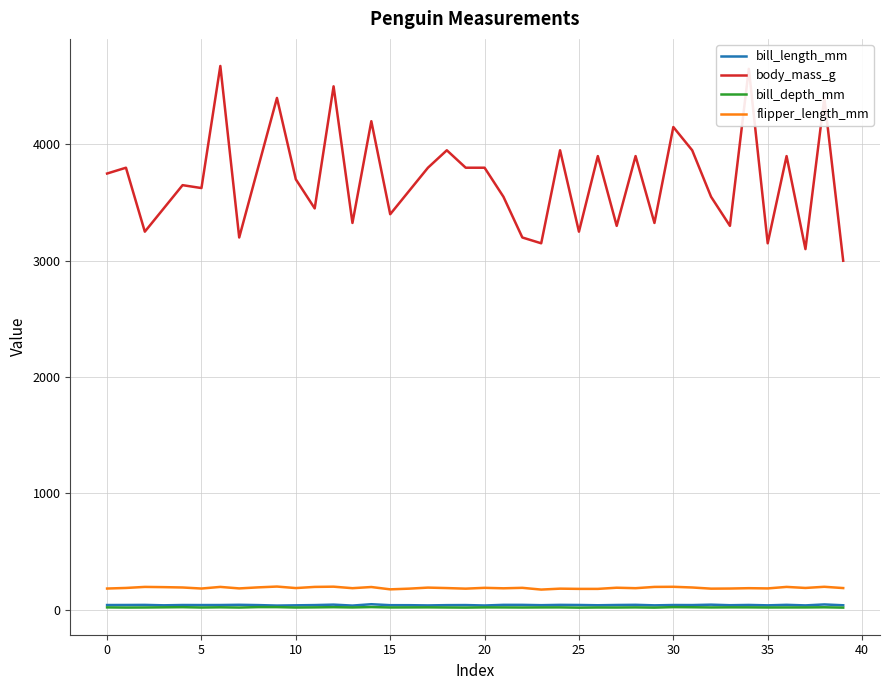

Which series has the largest total across all categories?

body_mass_g